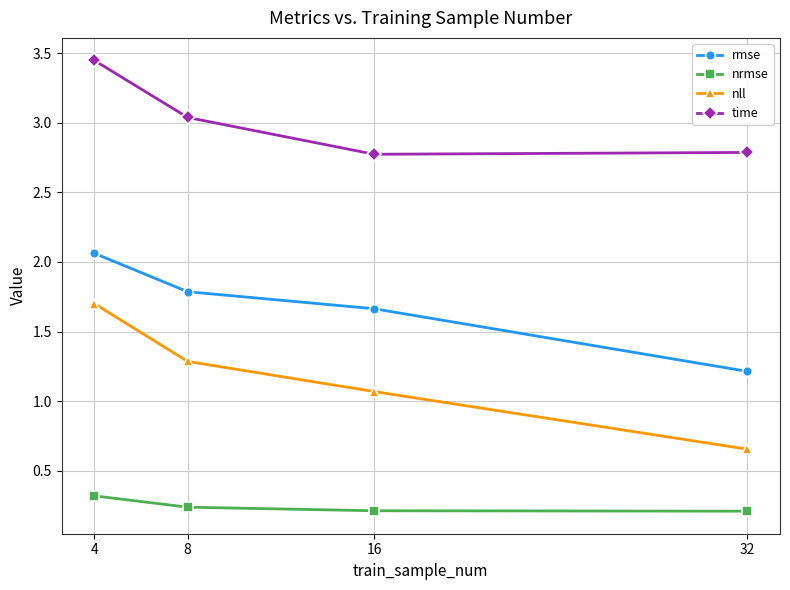

Is the value of nrmse at 16 greater than the value of nll at 8?

No